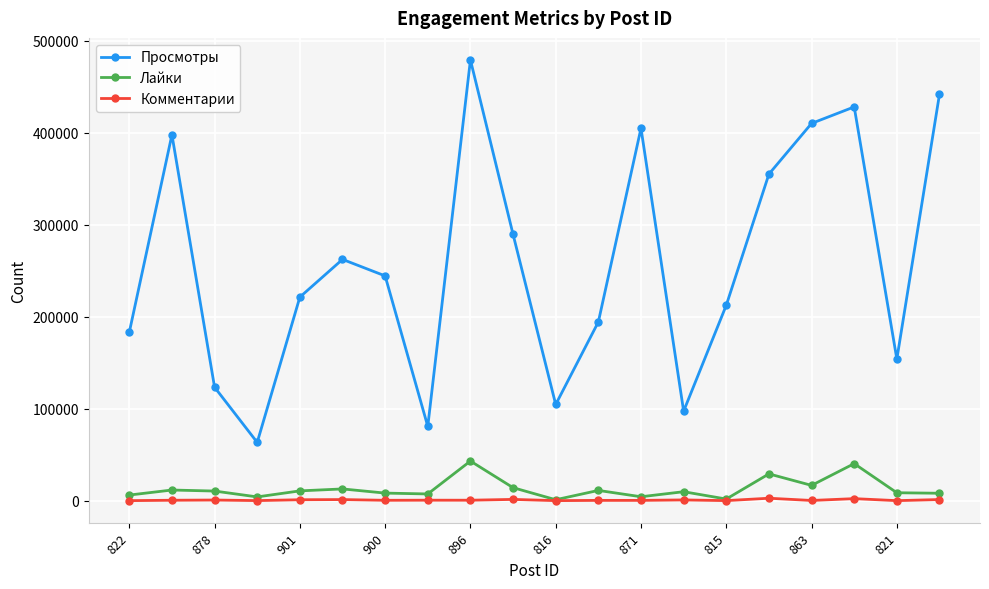

How many series are shown in this chart?

3